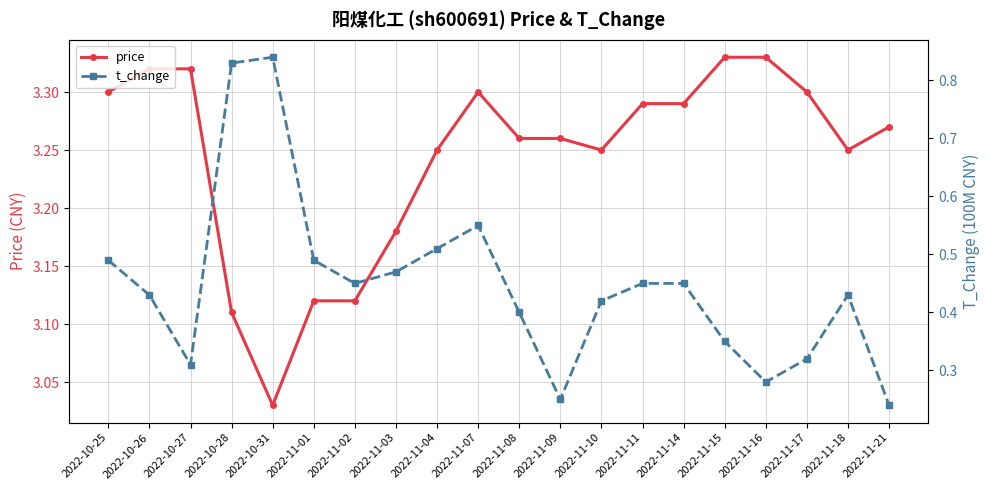

Which series changed the most between 2022-11-16 and 2022-11-21?

price